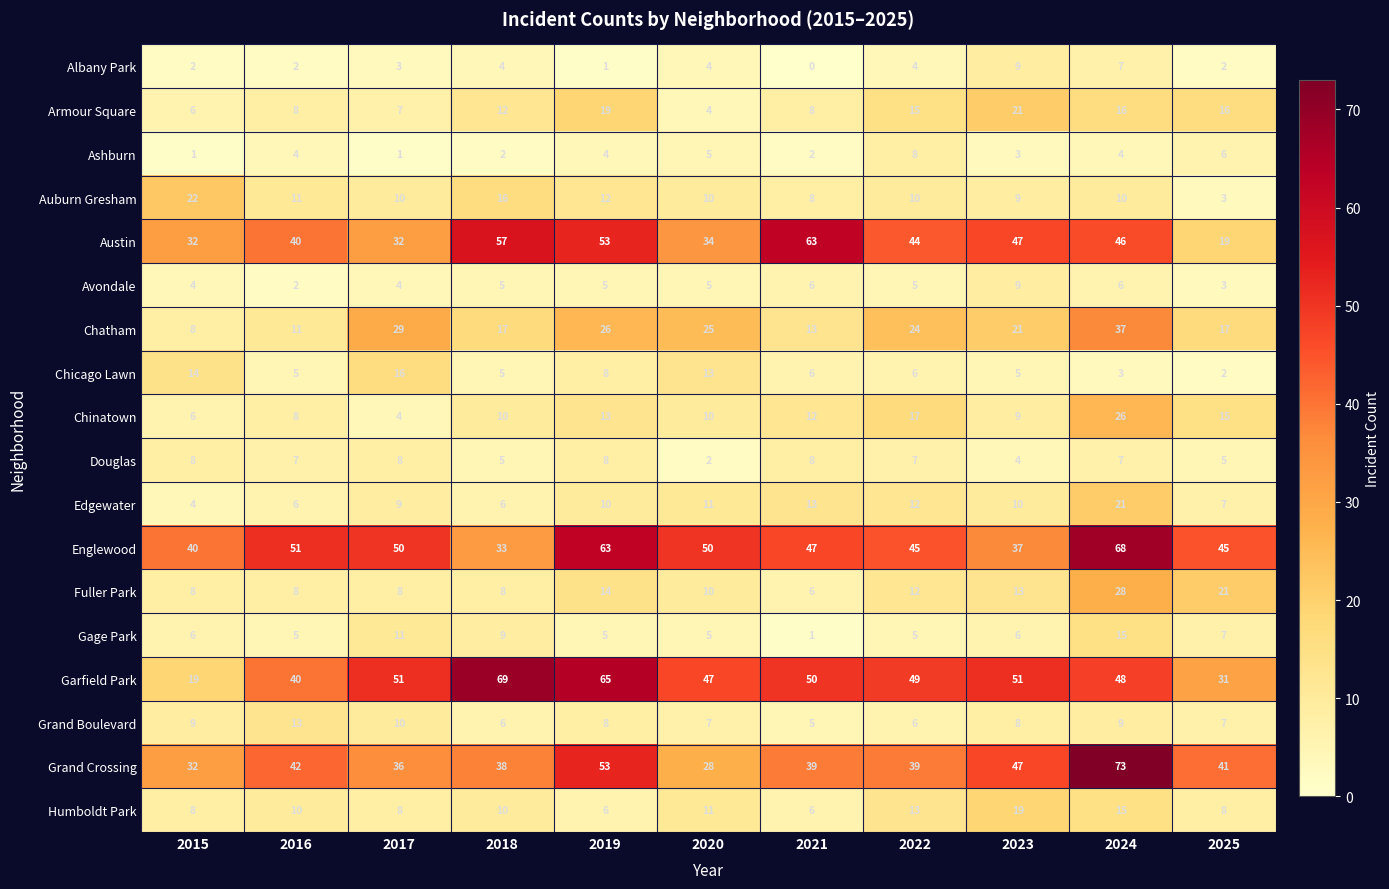

At which label is Humboldt Park closest to 12?

2020